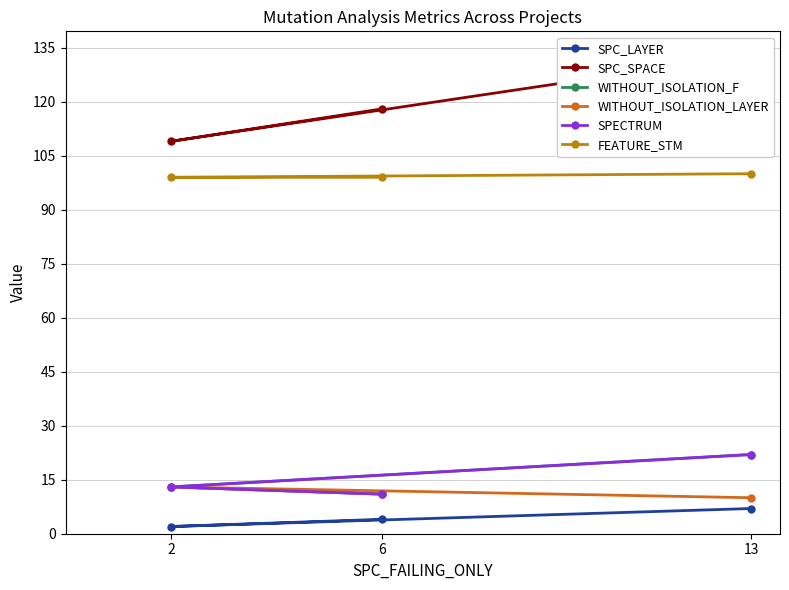

Does the chart display data point markers on the line(s)?

Yes